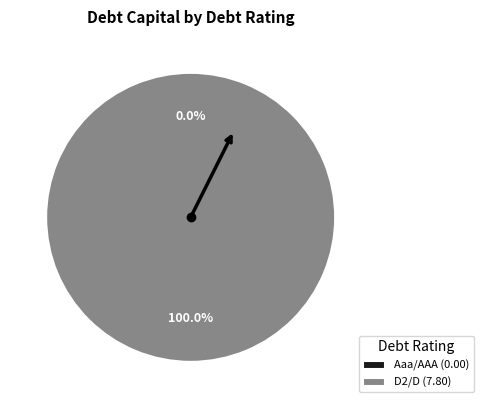

Is Aaa/AAA the majority of the pie?

No